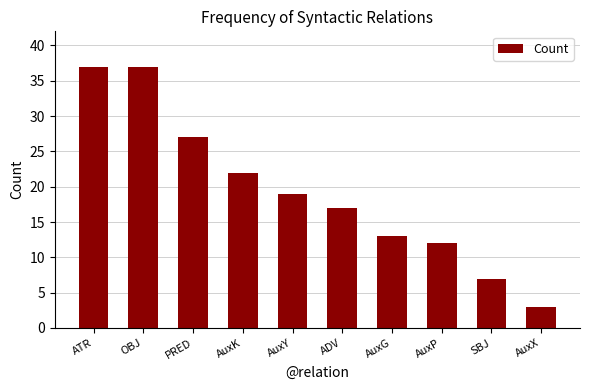

Does the chart contain any negative values?

No